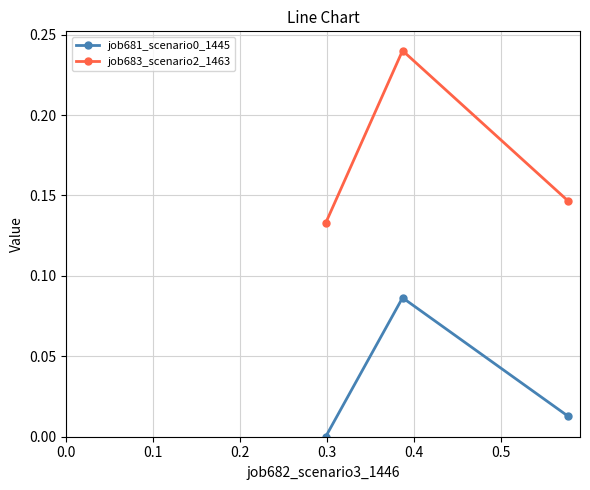

Which series has the largest total across all categories?

job683_scenario2_1463